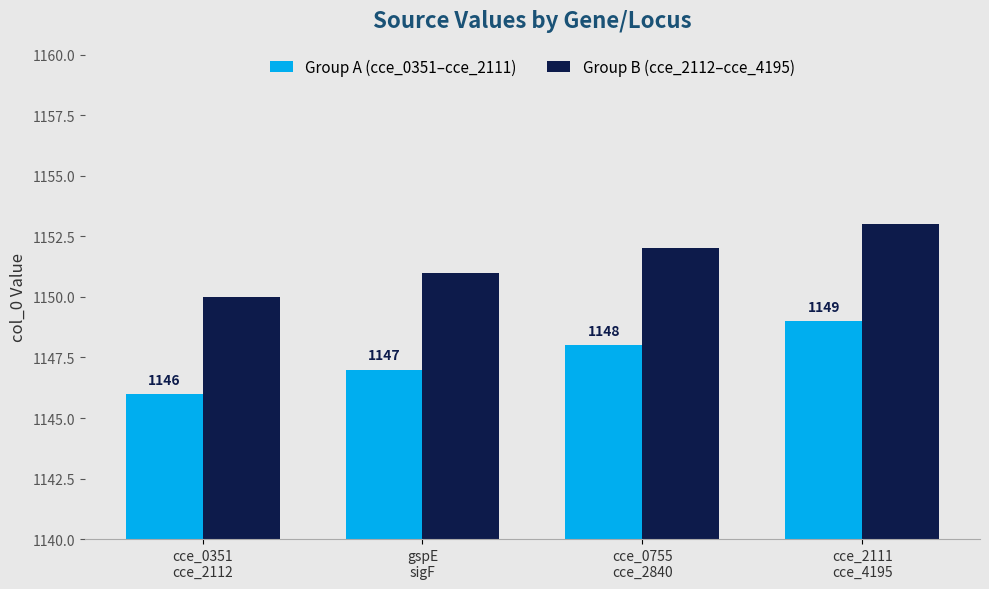

Reading left to right, list all the values displayed in this chart.

Group A (cce_0351–cce_2111): cce_0351
cce_2112=1146	gspE
sigF=1147	cce_0755
cce_2840=1148	cce_2111
cce_4195=1149
Group B (cce_2112–cce_4195): cce_0351
cce_2112=1150	gspE
sigF=1151	cce_0755
cce_2840=1152	cce_2111
cce_4195=1153